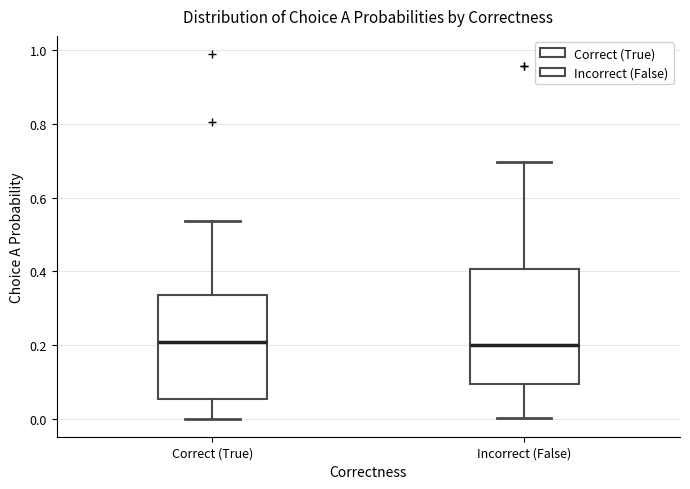

Reading left to right, transcribe this box plot: for each box, give where its median line is, the range the box spans, and where its two whiskers end, as read against the y-axis. The values are not printed on the chart, so give them approximately, as read against the axis.

Correct (True): median 0.20, box 0.06 to 0.34, whiskers 0.00 to 0.54
Incorrect (False): median 0.20, box 0.10 to 0.40, whiskers 0.00 to 0.70